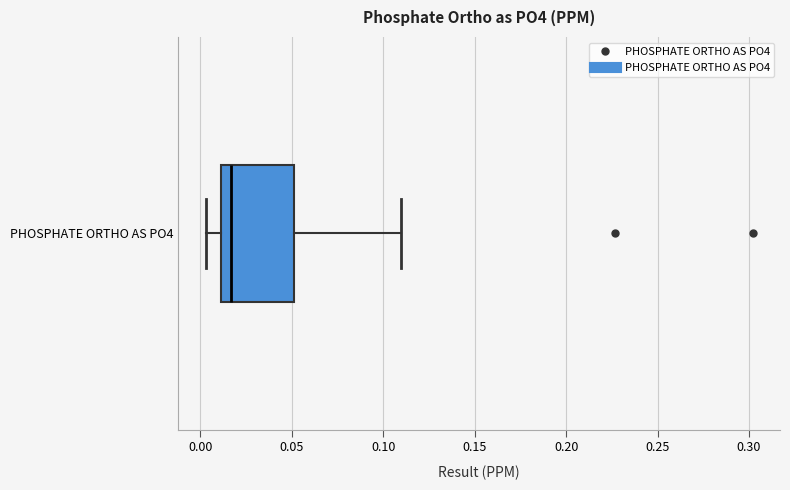

Read this box plot against the x-axis: the position of the median line, the range covered by the box, and the ends of both whiskers. The values are not printed on the chart, so give them approximately, as read against the axis.

median 0.015, box 0.010 to 0.050, whiskers 0.005 to 0.110